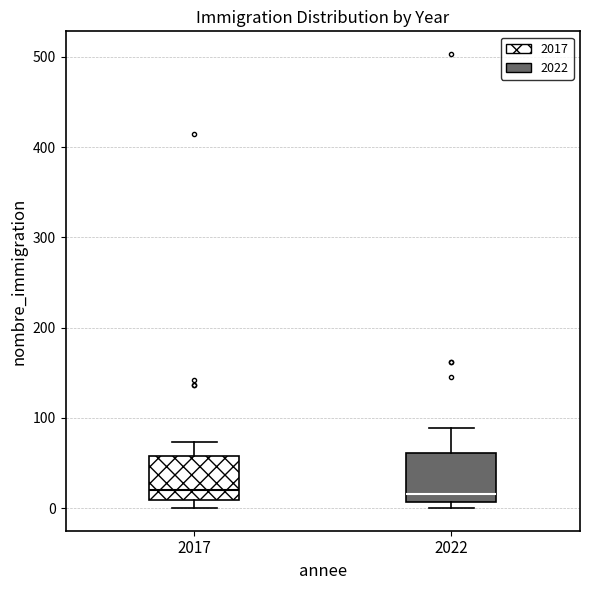

Where is the upper edge of the box at x = 2022 on the y-axis? The values are not printed on the chart, so give them approximately, as read against the axis.

60